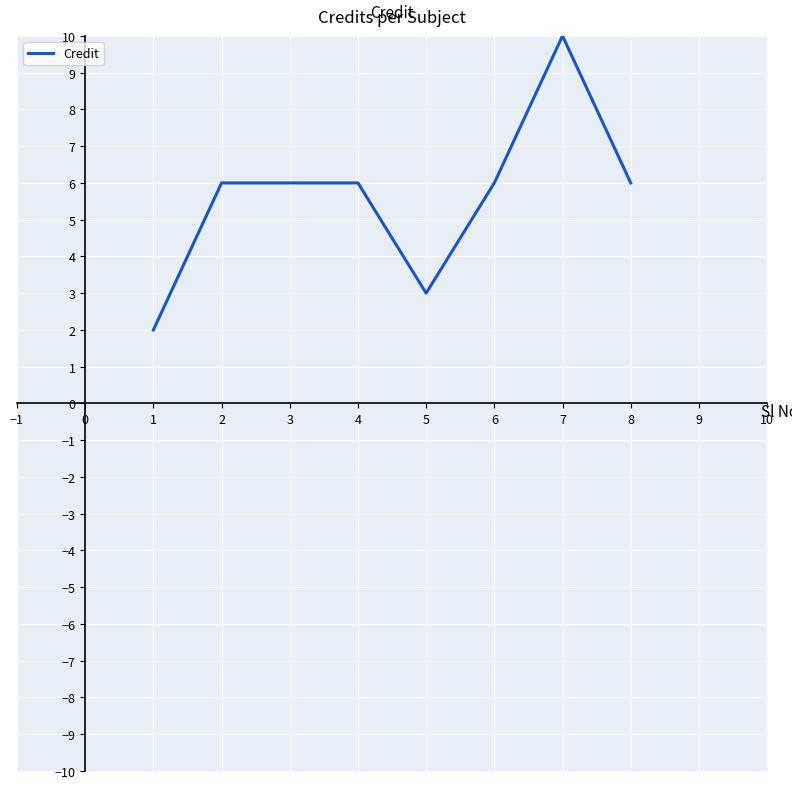

Is it true that the value at 6 is 3?

False